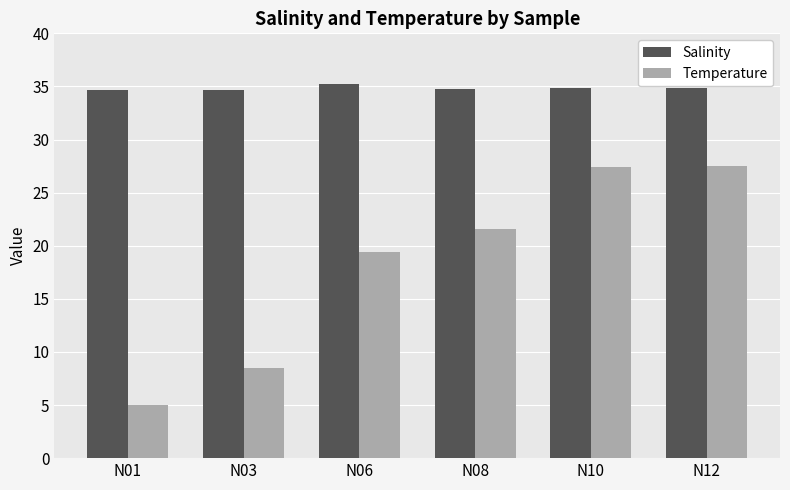

At which label does Temperature first exceed 21?

N08